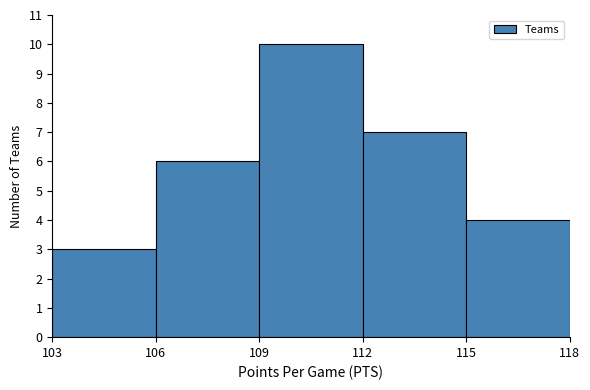

Reading left to right, transcribe this chart: for each bar, give the range it covers on the x-axis and its height. The values are not printed on the chart, so give them approximately, as read against the axis.

103 to 106: 3
106 to 109: 6
109 to 112: 10
112 to 115: 7
115 to 118: 4